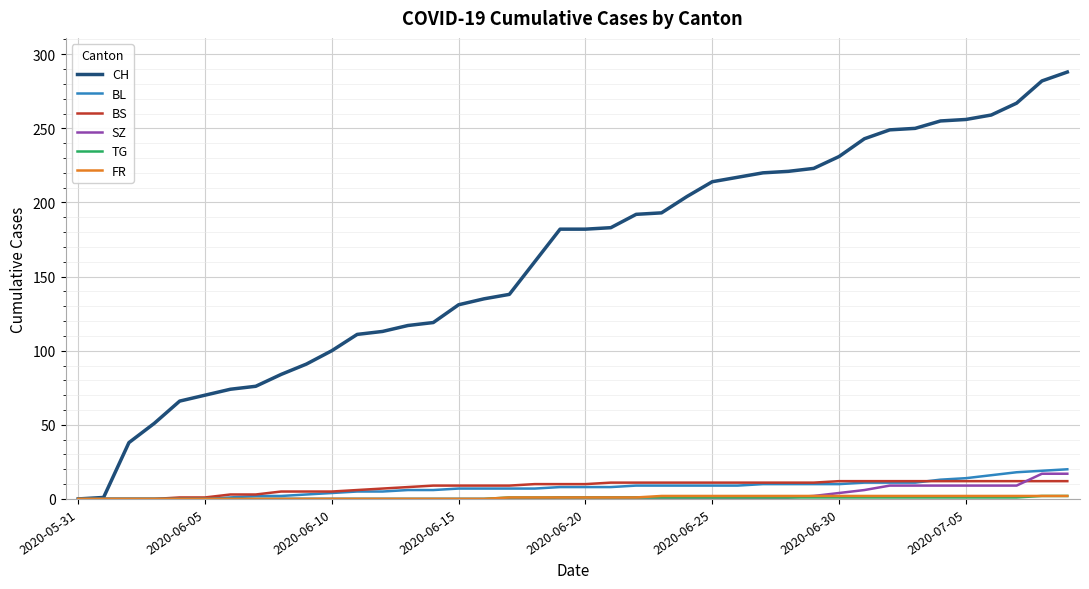

Which series has the largest total across all categories?

CH